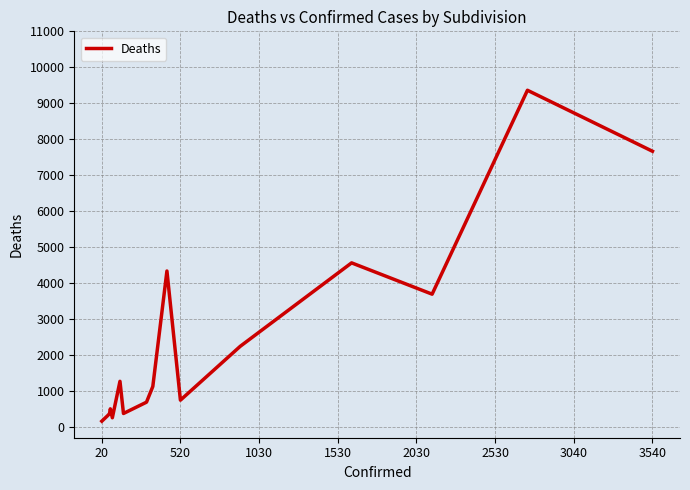

What is the maximum value shown in the chart?

9362